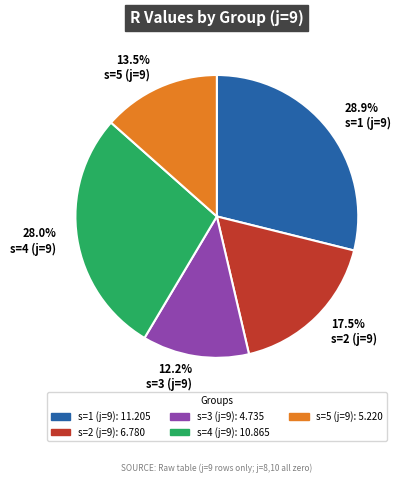

Is there any slice that represents more than half of the pie?

No